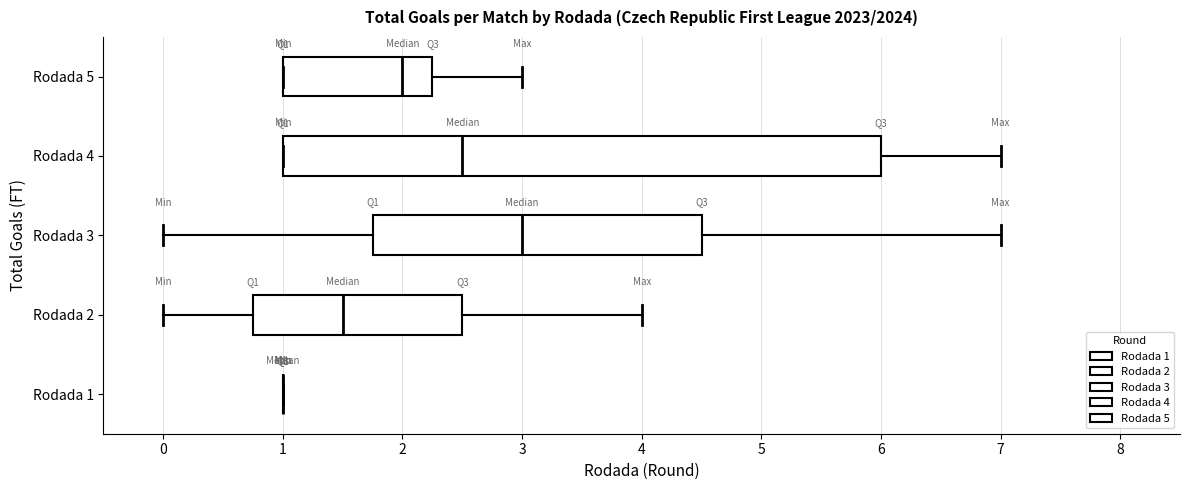

Reading bottom to top, read every box against the x-axis: the position of its median line, the range the box covers, and the ends of its whiskers. The values are not printed on the chart, so give them approximately, as read against the axis.

Rodada 1: box collapsed to a line at 1.0, whiskers 1.0 to 1.0
Rodada 2: median 1.5, box 0.8 to 2.5, whiskers 0.0 to 4.0
Rodada 3: median 3.0, box 1.8 to 4.5, whiskers 0.0 to 7.0
Rodada 4: median 2.5, box 1.0 to 6.0, whiskers 1.0 to 7.0
Rodada 5: median 2.0, box 1.0 to 2.3, whiskers 1.0 to 3.0